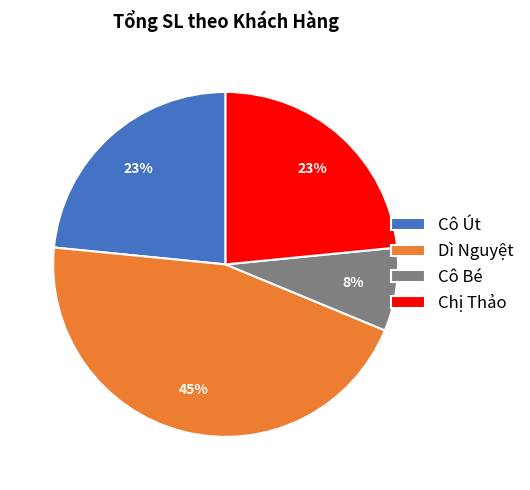

Count the number of slices in the pie.

4